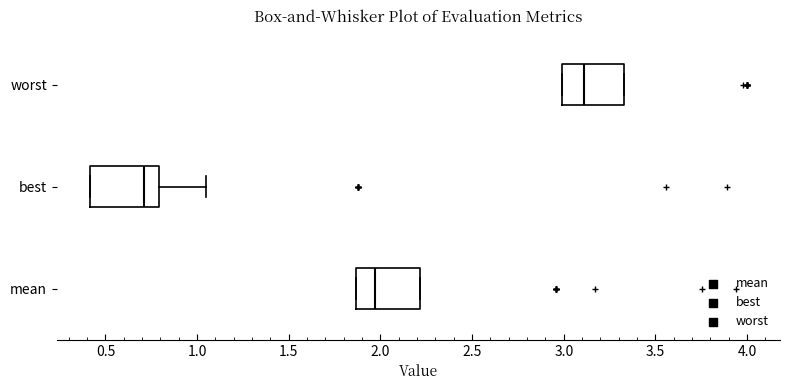

Reading bottom to top, transcribe this box plot: for each box, give where its median line is, the range the box spans, and where its two whiskers end, as read against the x-axis. The values are not printed on the chart, so give them approximately, as read against the axis.

mean: median 1.95, box 1.85 to 2.20, whiskers 1.85 to 2.20
best: median 0.70, box 0.40 to 0.80, whiskers 0.40 to 1.05
worst: median 3.10, box 3.00 to 3.35, whiskers 3.00 to 3.35